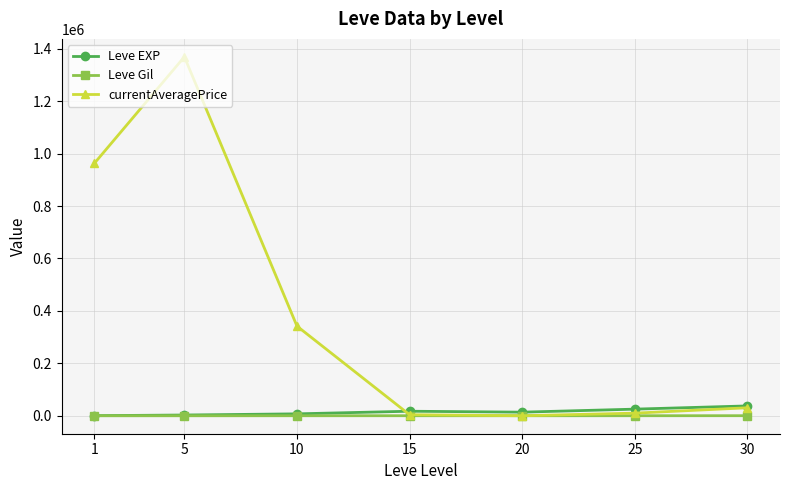

At how many categories does at least one series exceed 243582?

3